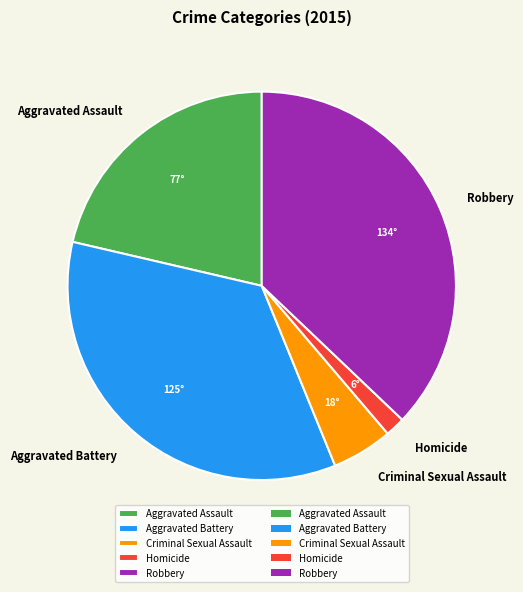

Is there a majority slice in this chart?

No